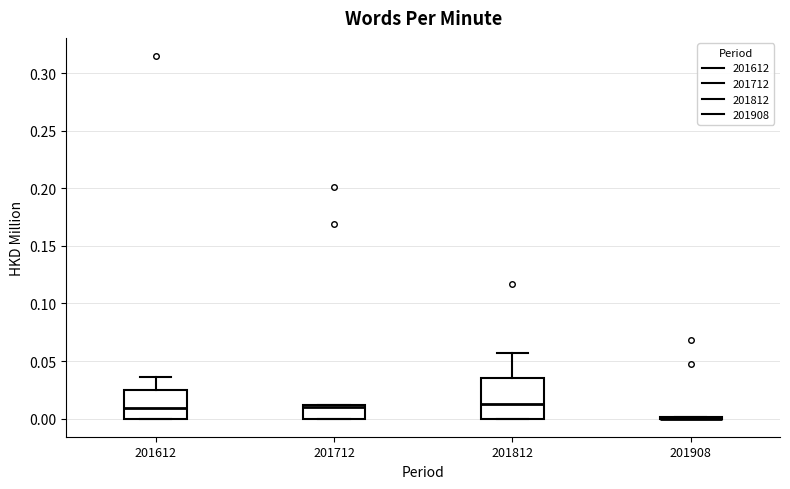

Comparing the boxes themselves (not the whiskers), which one is the tallest?

201812